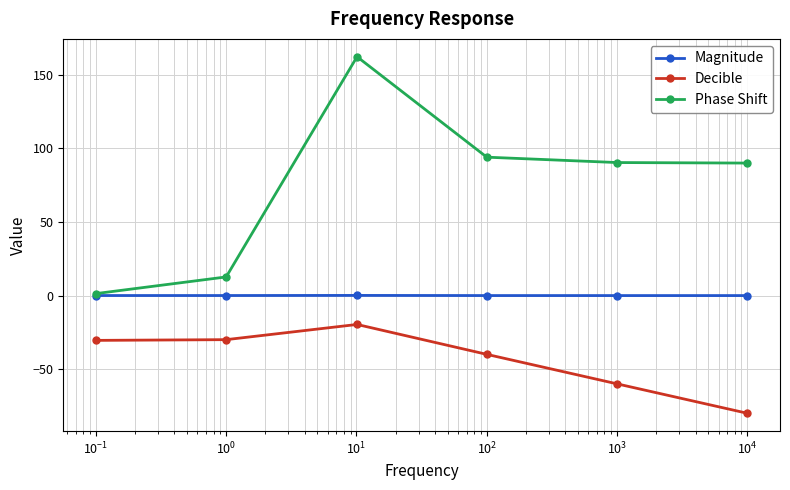

What are all the series names shown in the legend?

Magnitude, Decible, Phase Shift